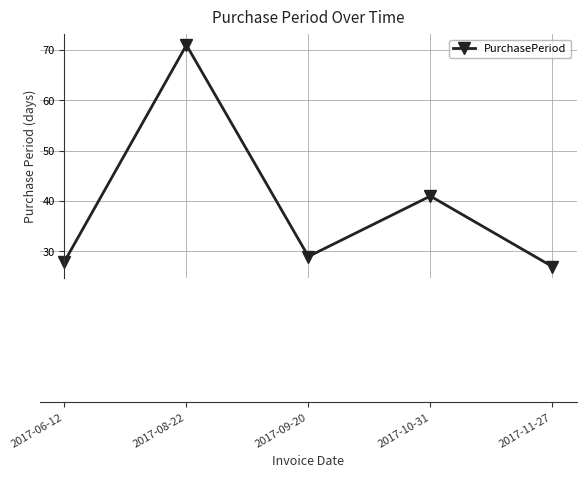

How many interior local valleys (lower than both neighbors) does the data have?

1